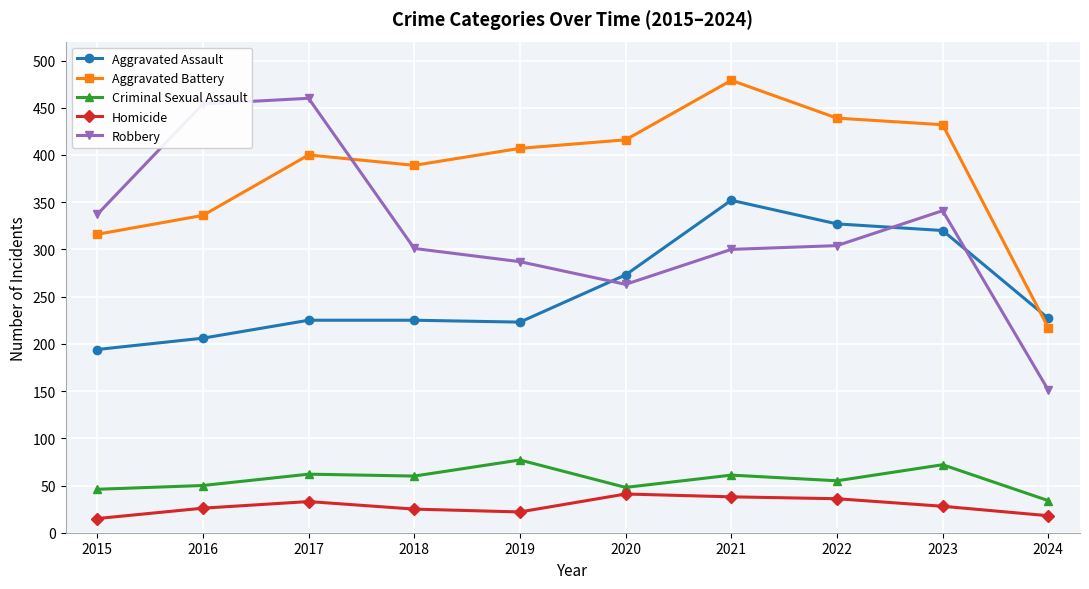

Which series changed the most between 2015 and 2021?

Aggravated Battery